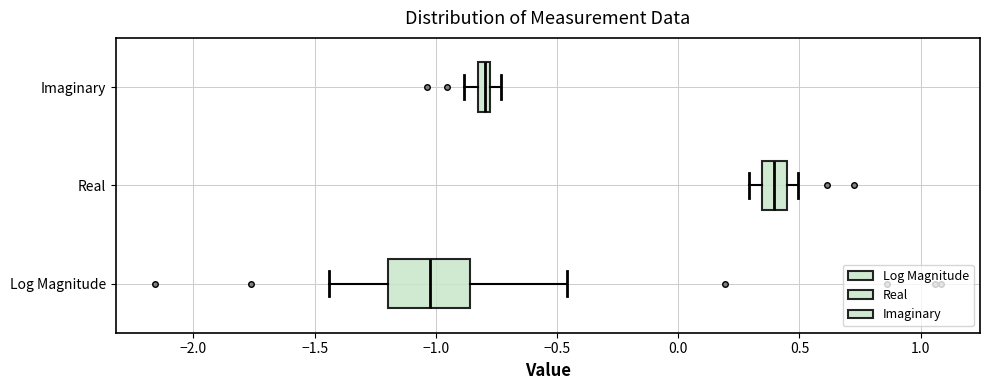

Where is the right edge of the box for Log Magnitude on the x-axis? The values are not printed on the chart, so give them approximately, as read against the axis.

-0.85